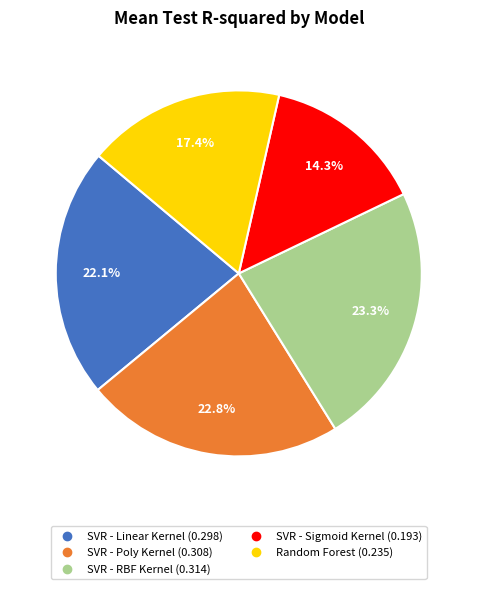

Does SVR - Linear Kernel account for over 50% of the chart?

No